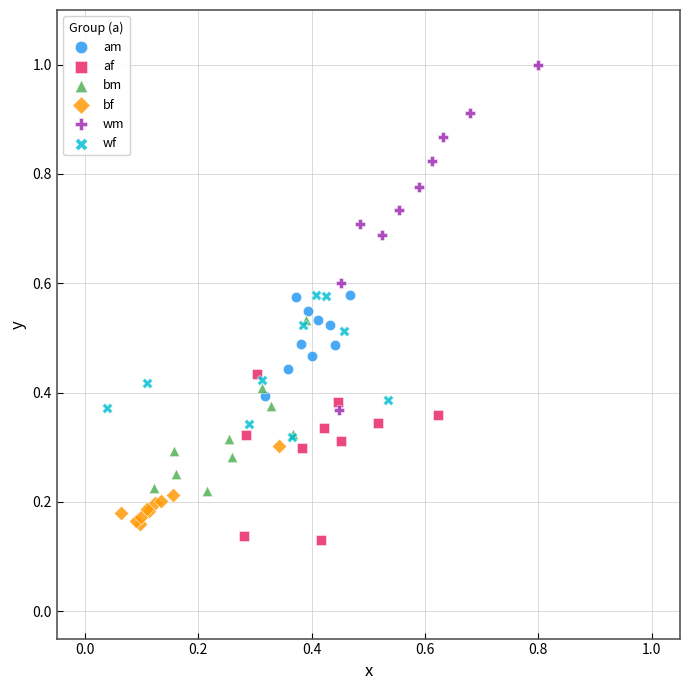

Which series has the largest Y range (max minus min)?

wm